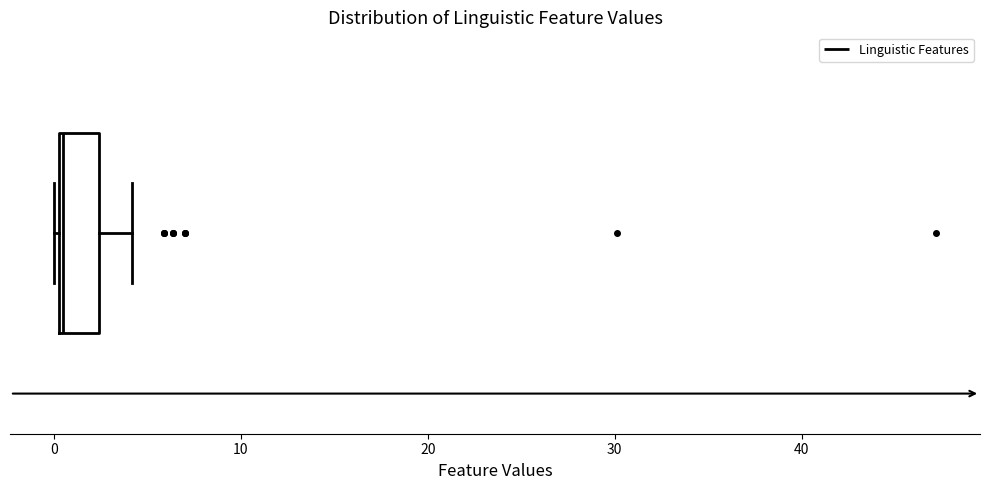

Transcribe this box plot: give where the median line is, the range the box spans, and where the two whiskers end, as read against the x-axis. The values are not printed on the chart, so give them approximately, as read against the axis.

median 1, box 0 to 2, whiskers 0 to 4